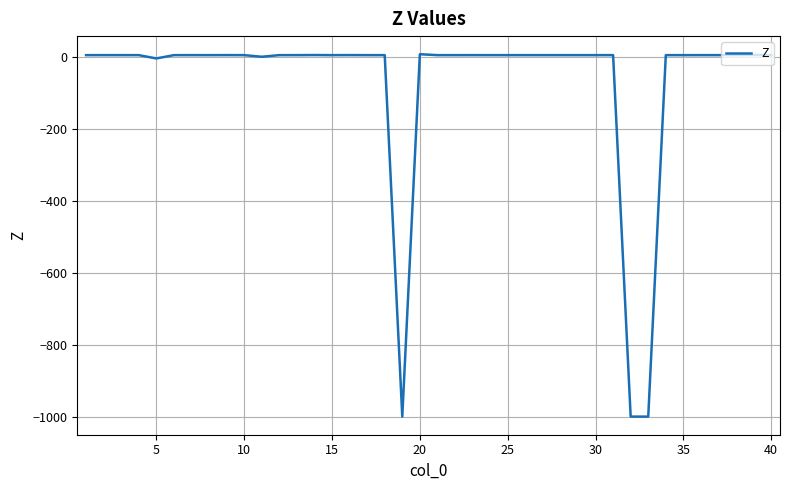

What is the difference between the maximum and minimum values?

1006.9